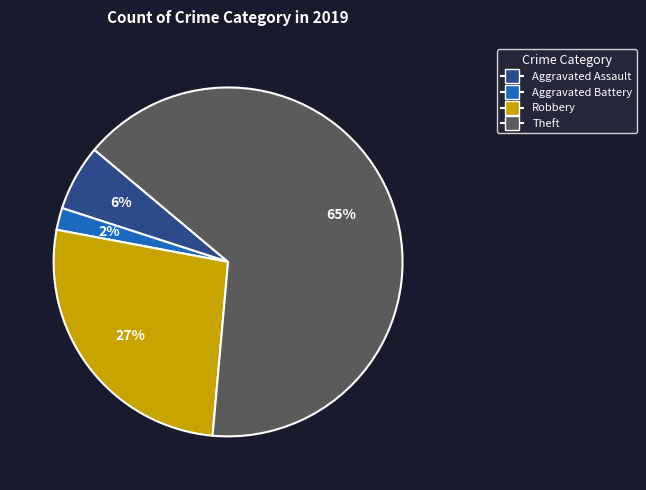

What is the ratio of the value at Robbery to the value at Theft?

0.4